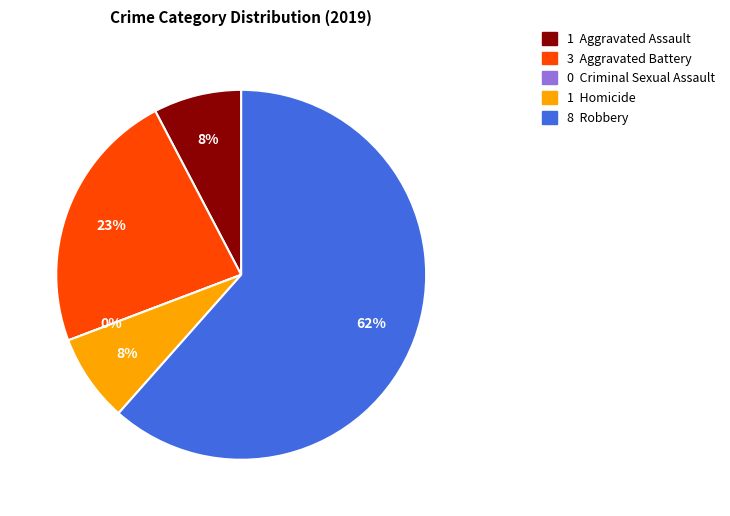

Between Homicide and Criminal Sexual Assault, which is larger?

Homicide